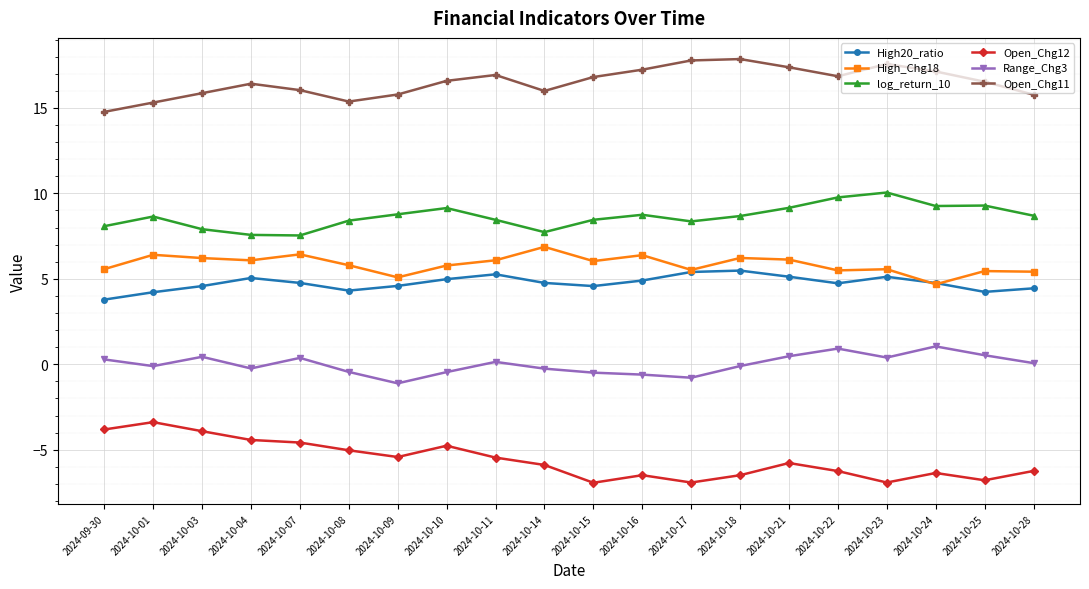

What are all the series names shown in the legend?

High20_ratio, High_Chg18, log_return_10, Open_Chg12, Range_Chg3, Open_Chg11